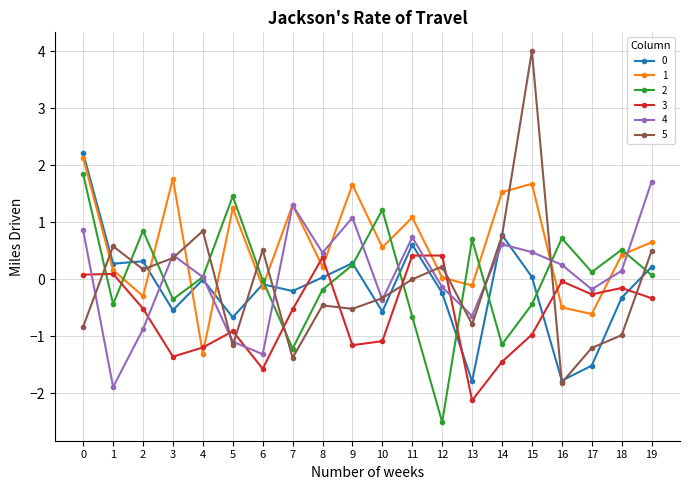

How many lines are shown in the chart?

6